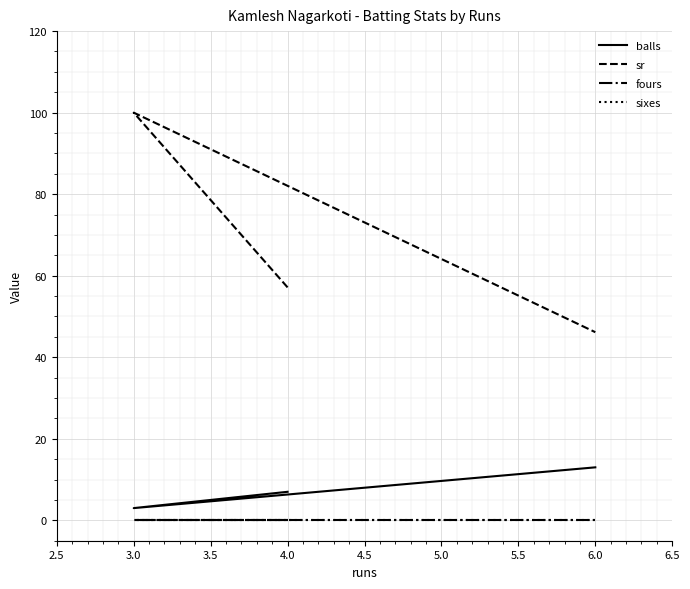

Does the chart display data point markers on the line(s)?

No